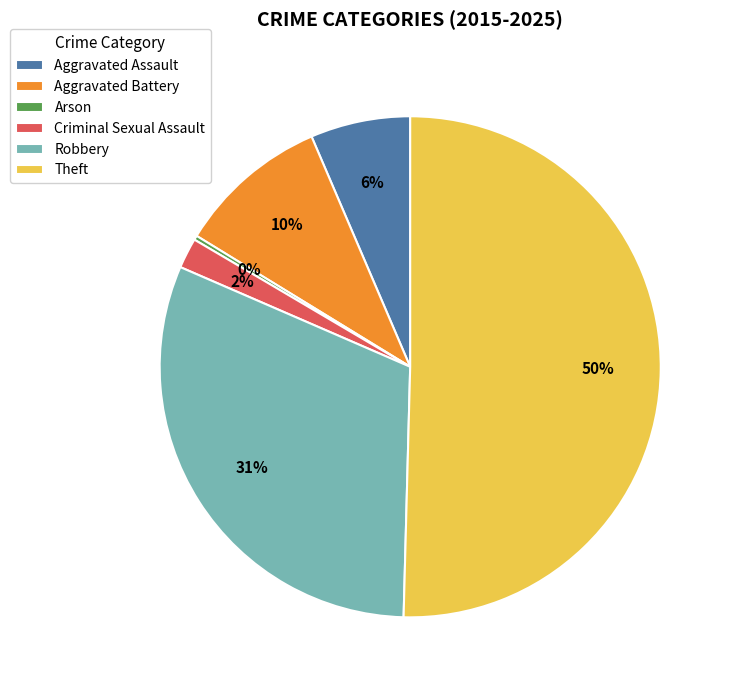

How many segments does this pie chart have?

6